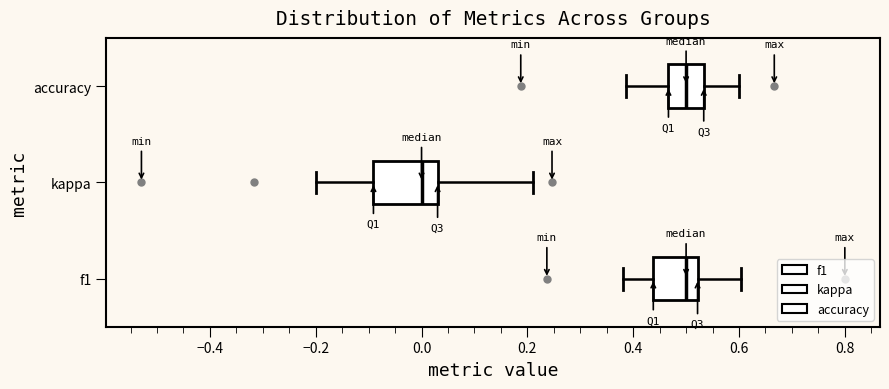

Reading bottom to top, read every box against the x-axis: the position of its median line, the range the box covers, and the ends of its whiskers. The values are not printed on the chart, so give them approximately, as read against the axis.

f1: median 0.50, box 0.44 to 0.52, whiskers 0.38 to 0.60
kappa: median 0.00, box -0.10 to 0.04, whiskers -0.20 to 0.22
accuracy: median 0.50, box 0.46 to 0.54, whiskers 0.38 to 0.60